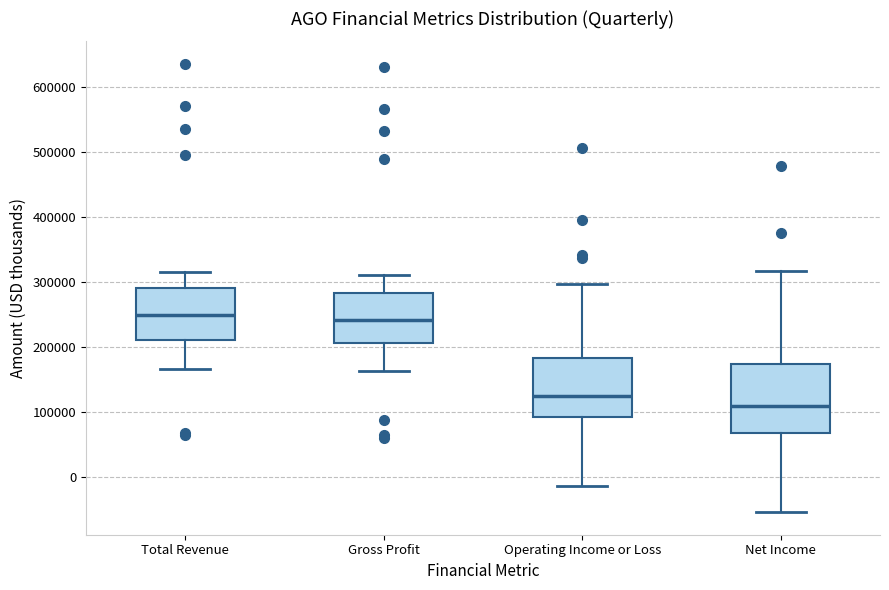

Which box's median line is the lowest?

Net Income